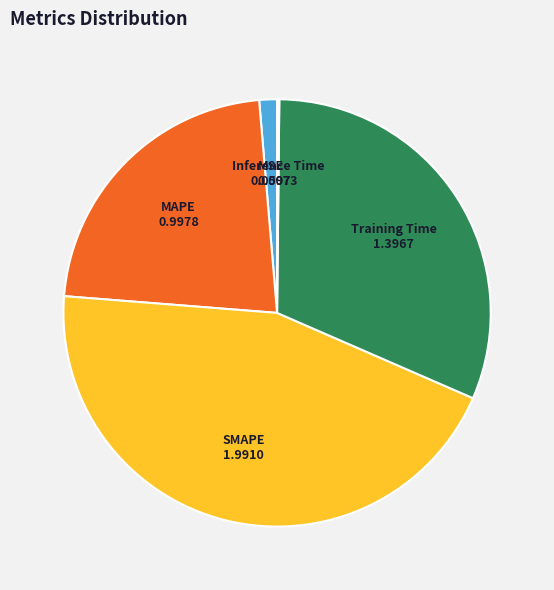

Is it true that SMAPE is 45% of the pie?

True